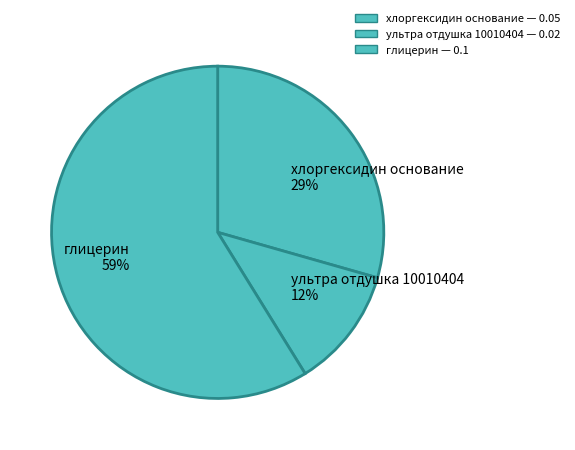

Which category has the smallest portion of the pie?

ультра отдушка 10010404